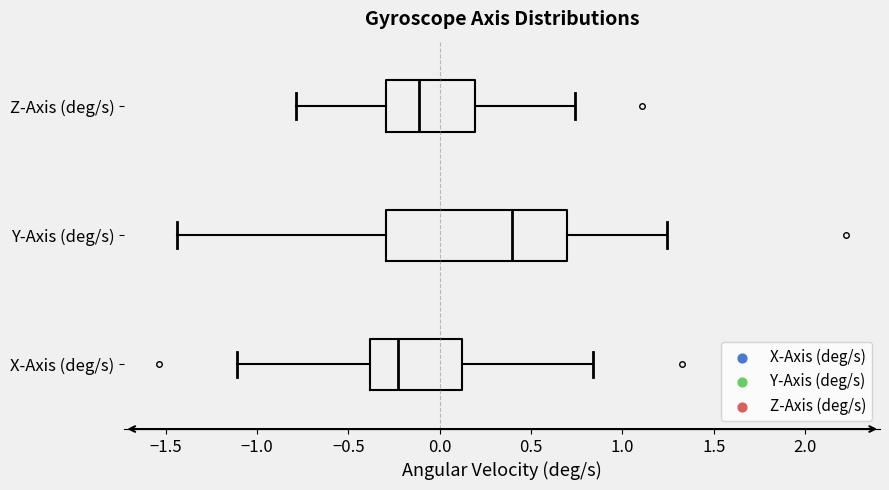

Where is the right edge of the box for X-Axis (deg/s) on the x-axis? The values are not printed on the chart, so give them approximately, as read against the axis.

0.10